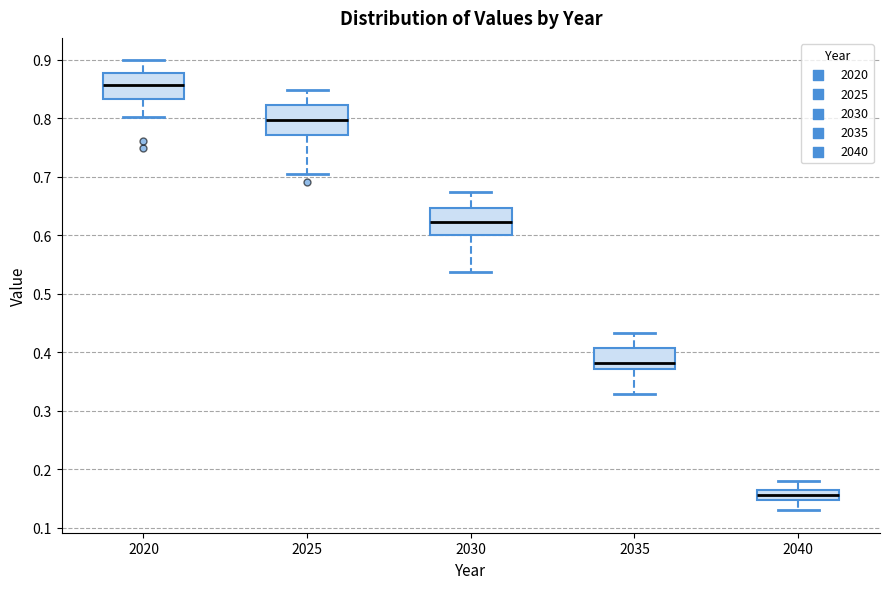

Reading left to right, transcribe this box plot: for each box, give where its median line is, the range the box spans, and where its two whiskers end, as read against the y-axis. The values are not printed on the chart, so give them approximately, as read against the axis.

2020: median 0.86, box 0.83 to 0.88, whiskers 0.80 to 0.90
2025: median 0.80, box 0.77 to 0.82, whiskers 0.70 to 0.85
2030: median 0.62, box 0.60 to 0.65, whiskers 0.54 to 0.67
2035: median 0.38, box 0.37 to 0.41, whiskers 0.33 to 0.43
2040: median 0.16 (inside the box), box 0.15 to 0.16, whiskers 0.13 to 0.18